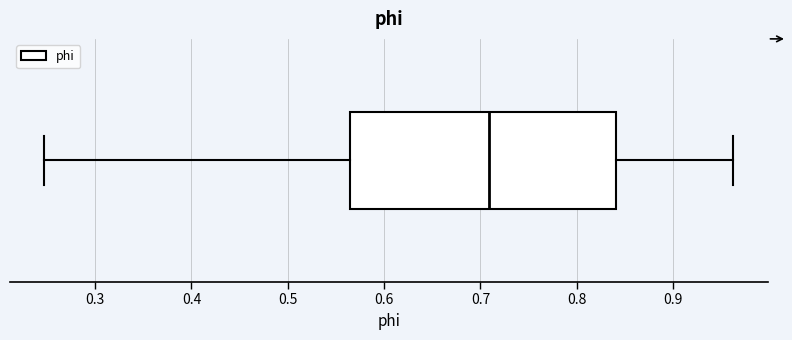

Read this box plot against the x-axis: the position of the median line, the range covered by the box, and the ends of both whiskers. The values are not printed on the chart, so give them approximately, as read against the axis.

median 0.71, box 0.56 to 0.84, whiskers 0.25 to 0.96